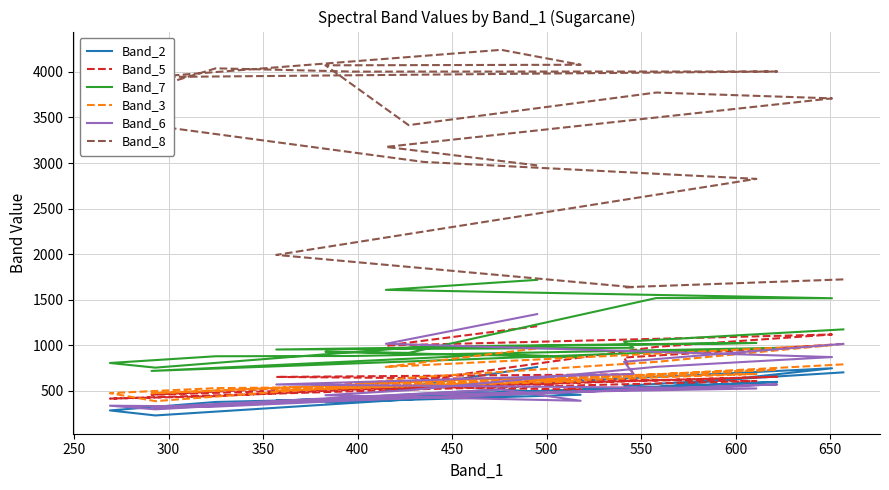

What are all the series names shown in the legend?

Band_2, Band_5, Band_7, Band_3, Band_6, Band_8